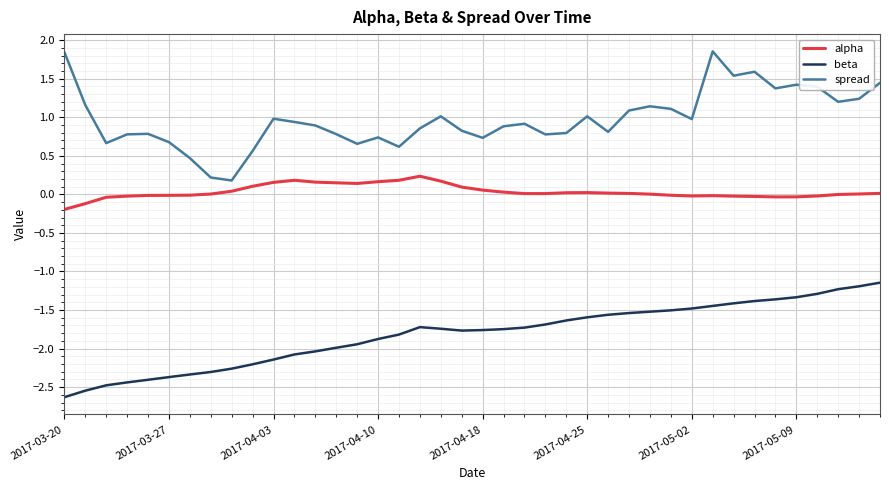

True or false: spread has more than 1 points higher than both neighbors.

True